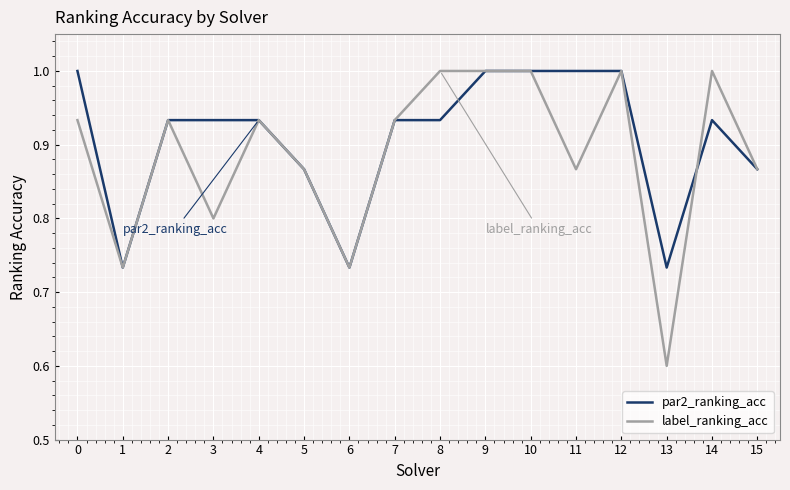

How many lines are shown in the chart?

2